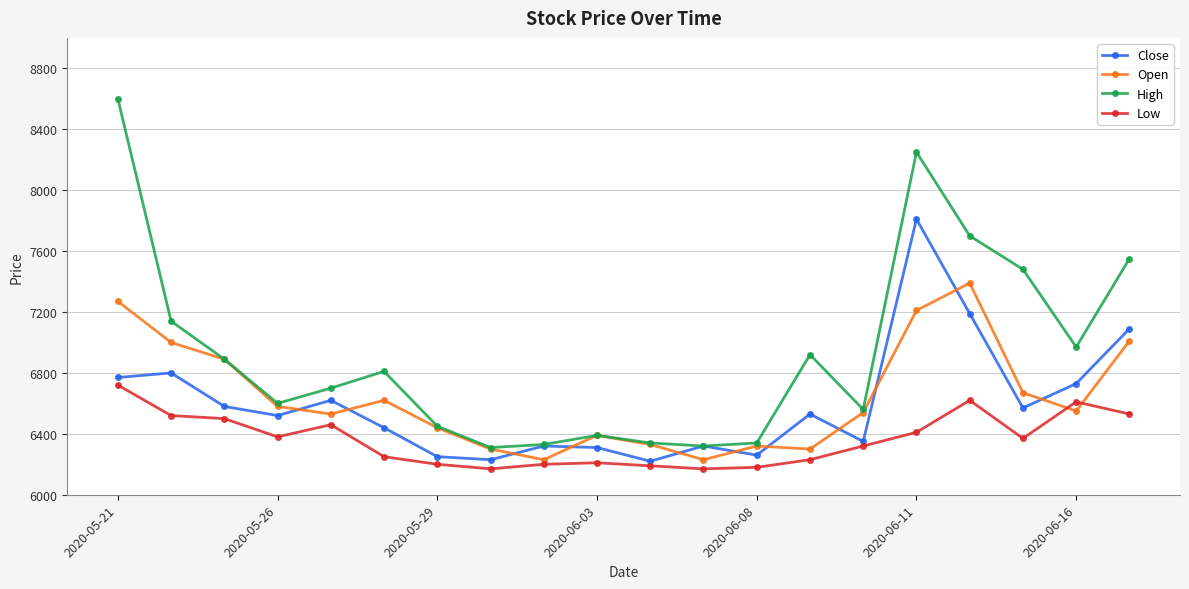

Which series has the largest total across all categories?

High